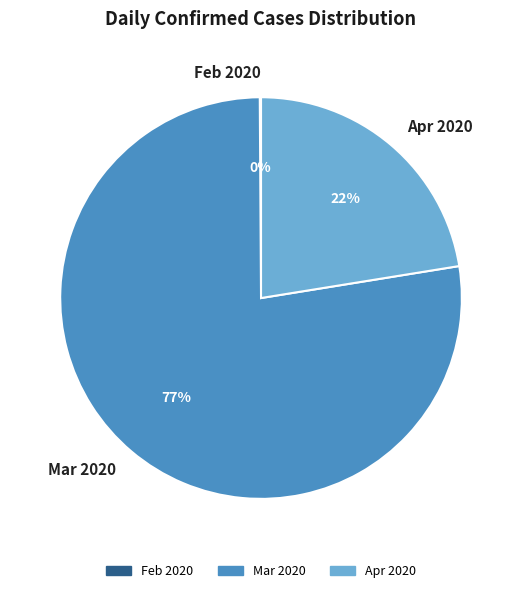

Is it true that Mar 2020 is 86% of the pie?

False